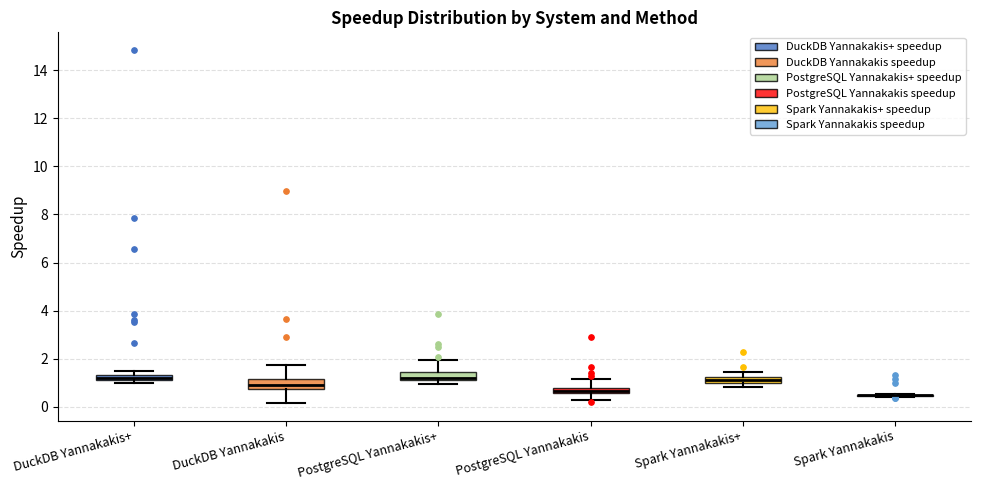

Where is the lower edge of the box for DuckDB Yannakakis+ on the y-axis? The values are not printed on the chart, so give them approximately, as read against the axis.

1.2